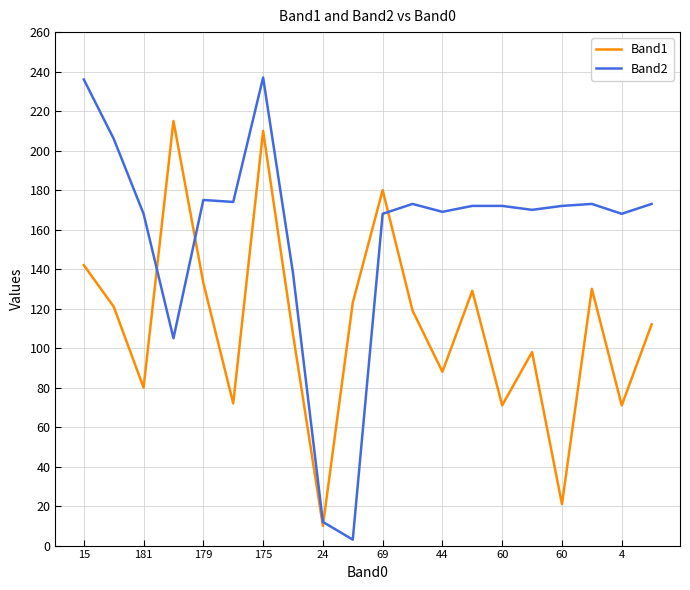

Rank the series by their average value, from lowest to highest.

Band1, Band2